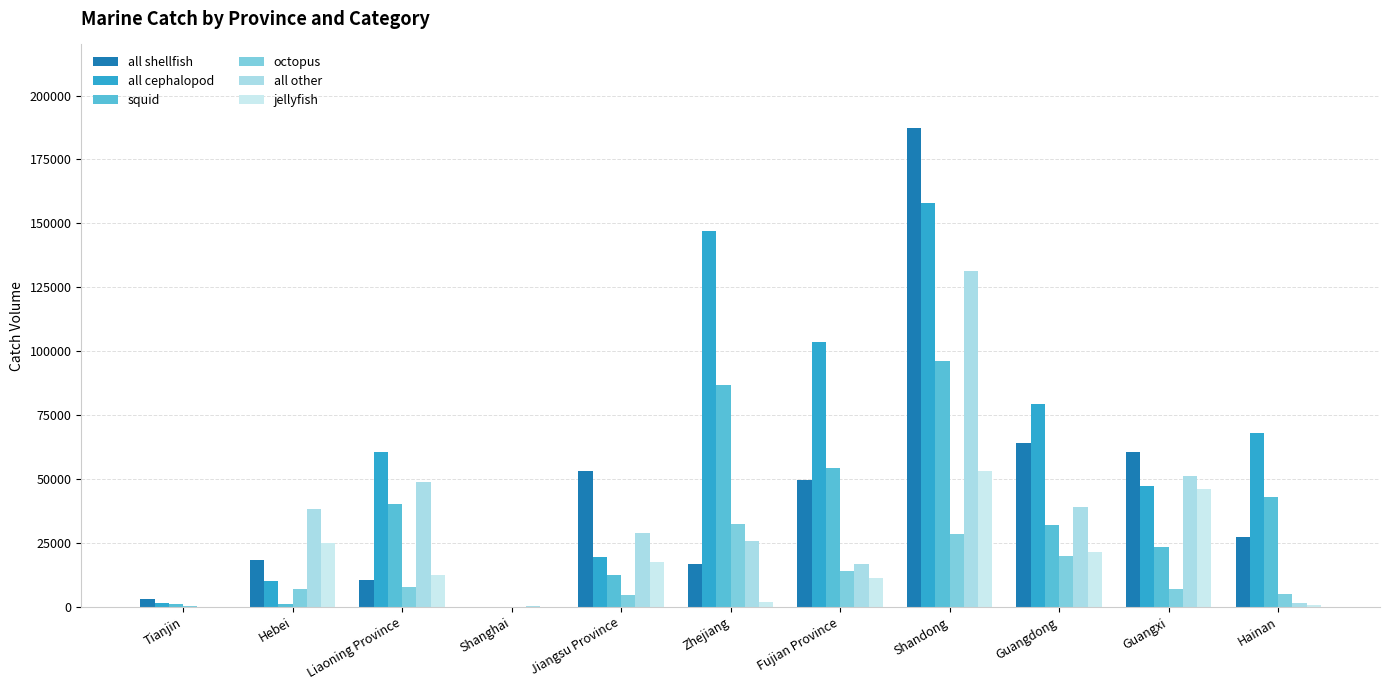

What is the difference between the maximum and minimum values in the all cephalopod series?

157977